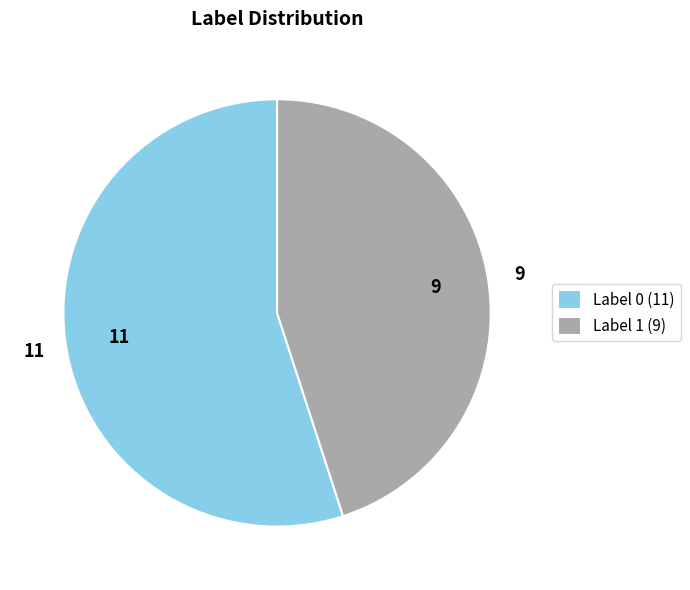

True or false: Label 0 accounts for 55% of the total.

True